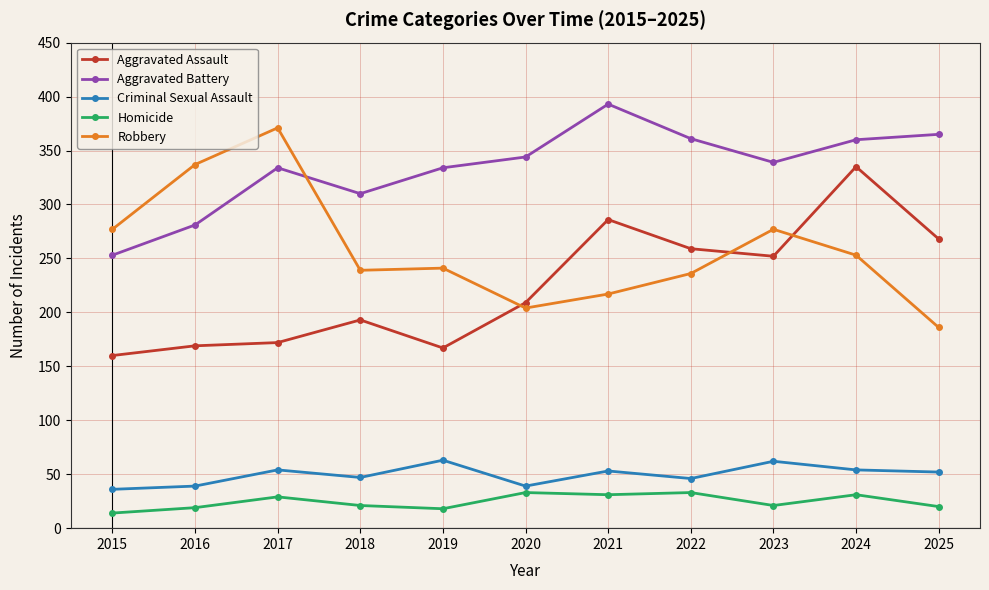

True or false: Aggravated Assault has more than 1 interior local peaks.

True